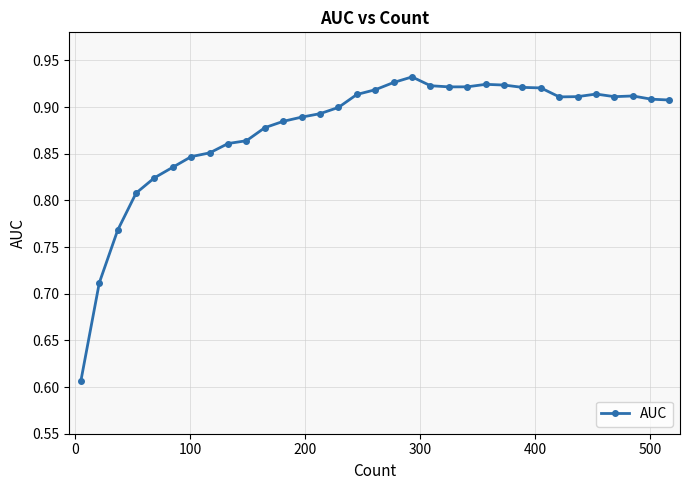

True or false: there are more than 1 points higher than both neighbors.

True